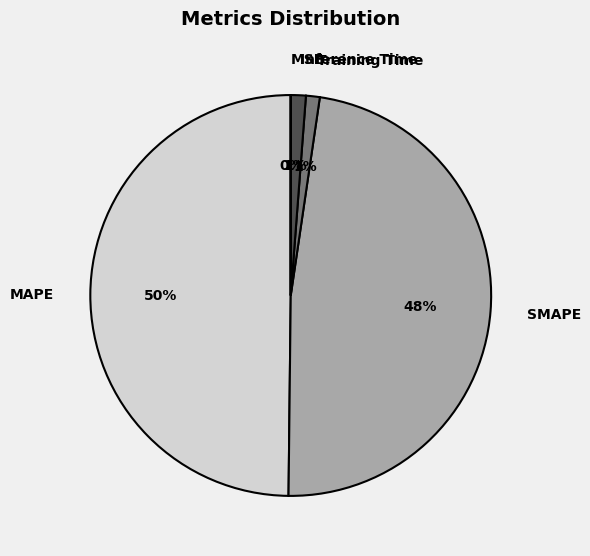

Which has a higher value, SMAPE or Inference Time?

SMAPE